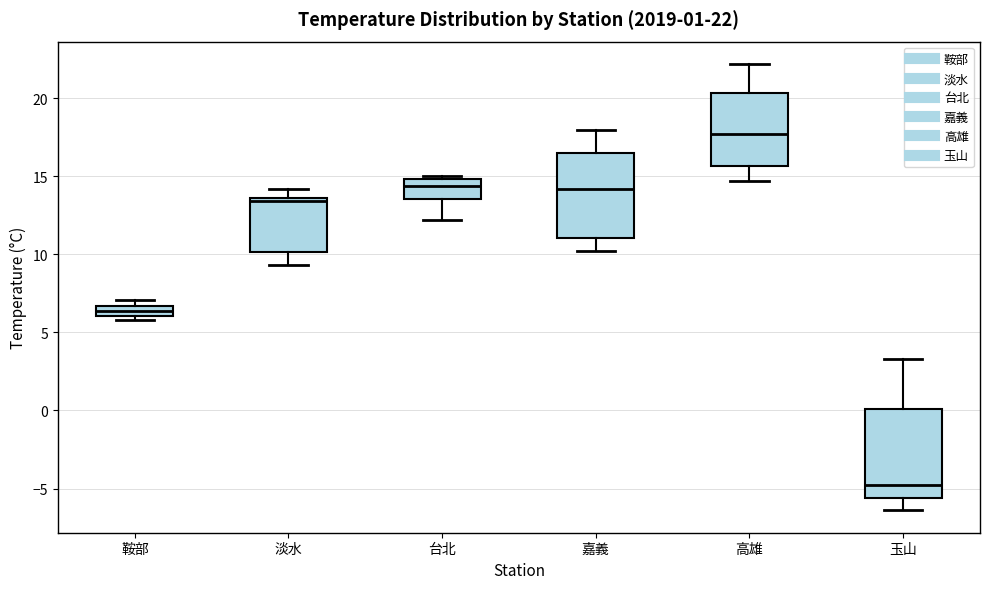

Which box has the lowest median line?

玉山